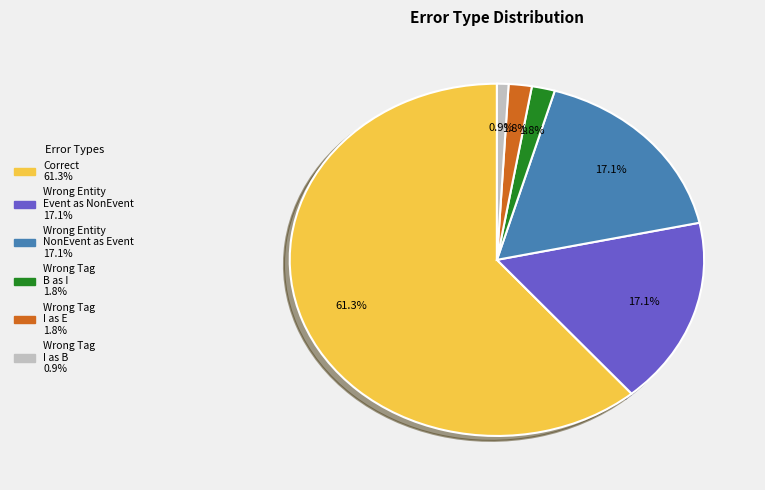

Is there a majority slice in this chart?

Yes